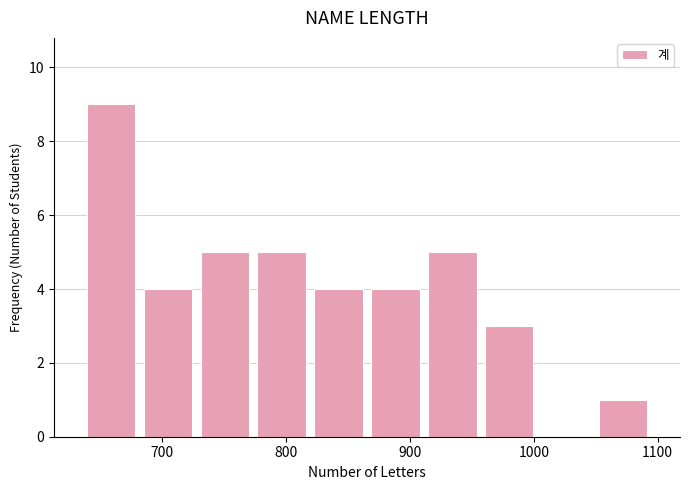

Which range on the x-axis has the tallest bar?

640 to 680